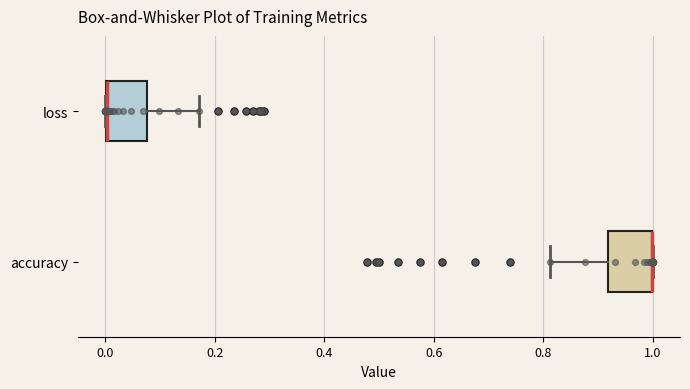

Where is the left edge of the box for loss on the x-axis? The values are not printed on the chart, so give them approximately, as read against the axis.

0.00